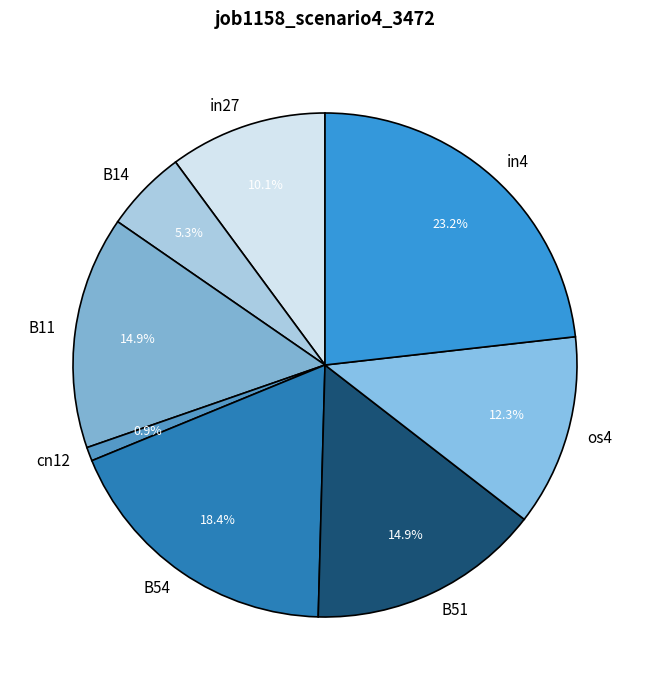

What is the smallest slice in the pie chart?

cn12